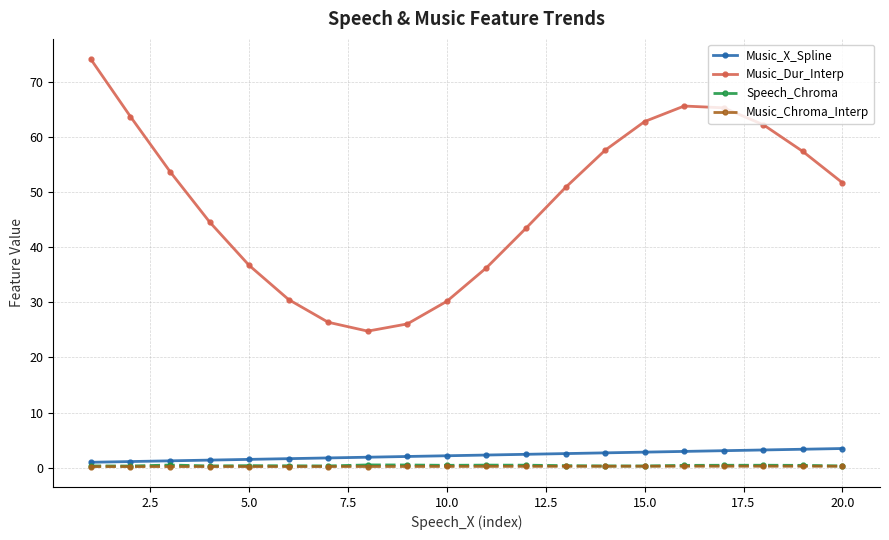

How many lines are shown in the chart?

4